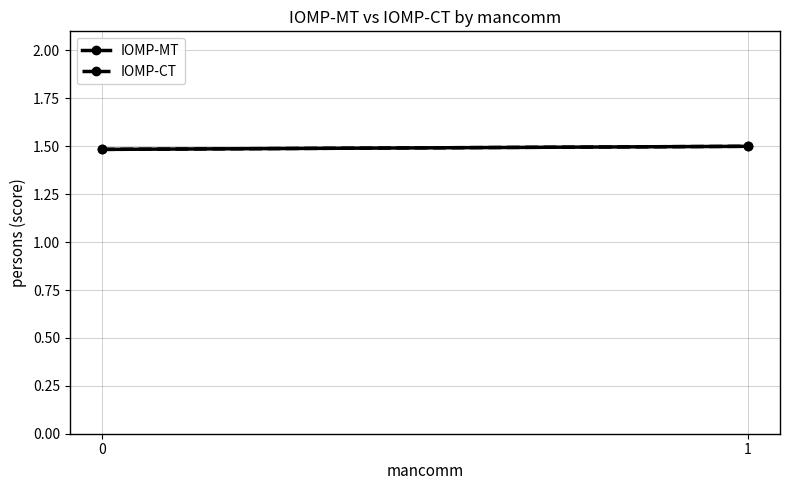

Reading left to right, list all the values displayed in this chart.

IOMP-MT: 1.5	1.5
IOMP-CT: 1.5	1.5